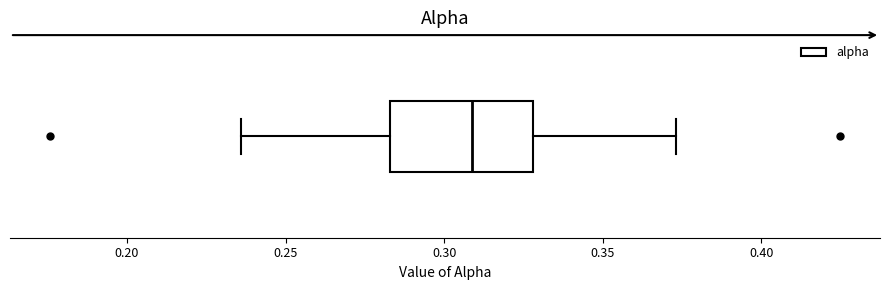

Transcribe this box plot: give where the median line is, the range the box spans, and where the two whiskers end, as read against the x-axis. The values are not printed on the chart, so give them approximately, as read against the axis.

median 0.310, box 0.285 to 0.330, whiskers 0.235 to 0.375